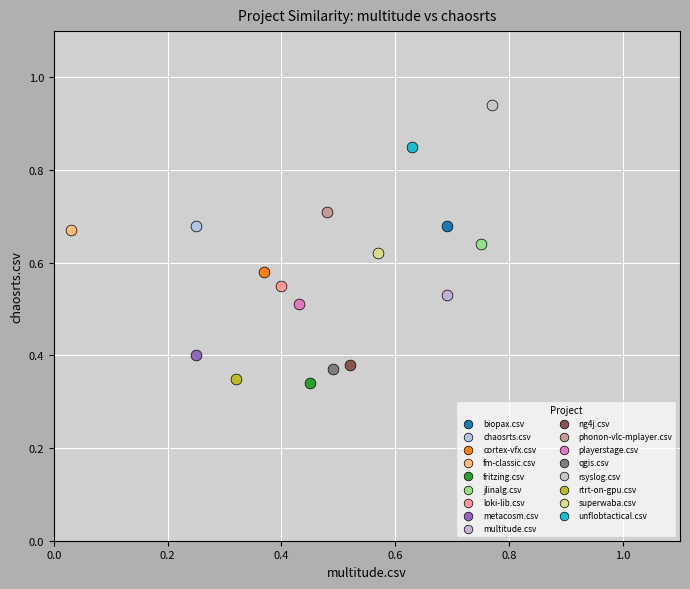

Which series reaches the minimum Y coordinate?

fritzing.csv